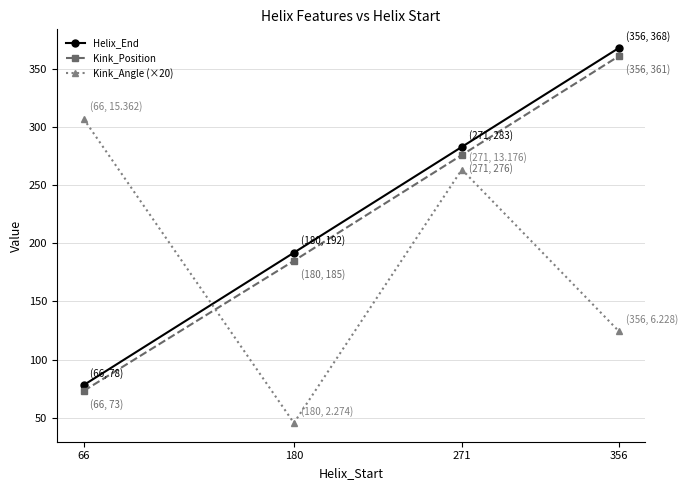

Reading left to right, what are all the values shown in this chart?

Helix_End: 78.0	192.0	283.0	368.0
Kink_Position: 73.0	185.0	276.0	361.0
Kink_Angle (×20): 307.2	45.5	263.5	124.6